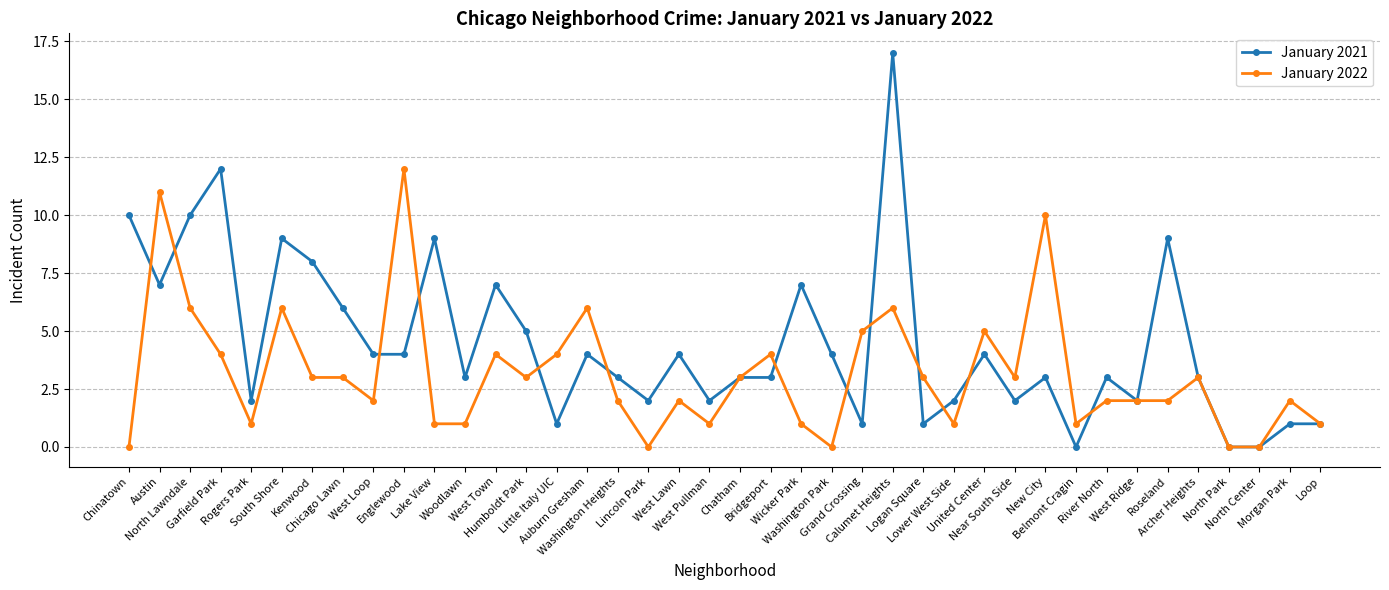

What is the sum of the January 2022 values at Rogers Park and Lower West Side?

2